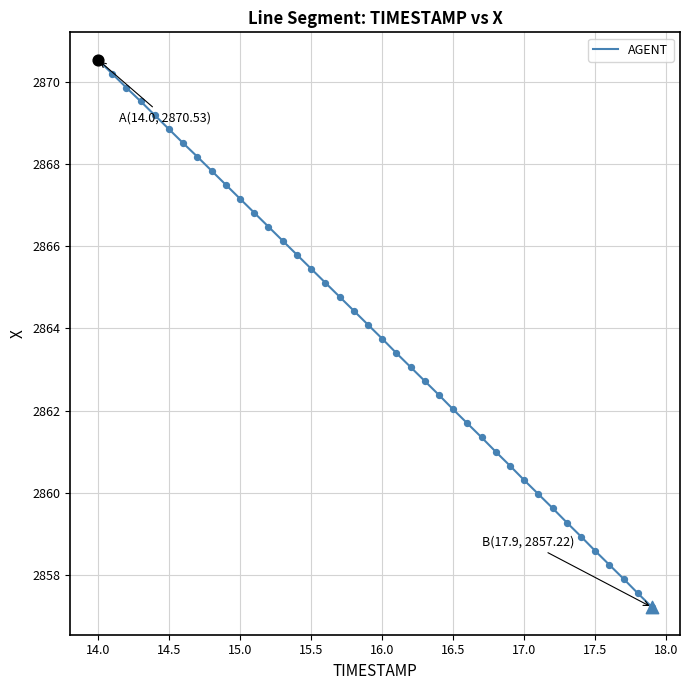

What is the minimum value shown in the chart?

2857.2